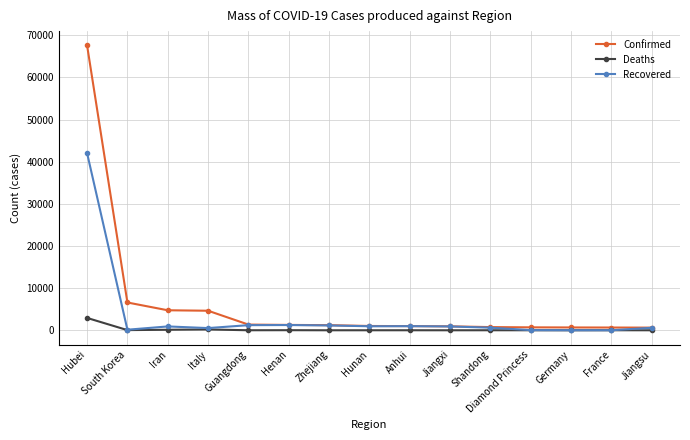

What is the label of the 11th point from the left?

Shandong